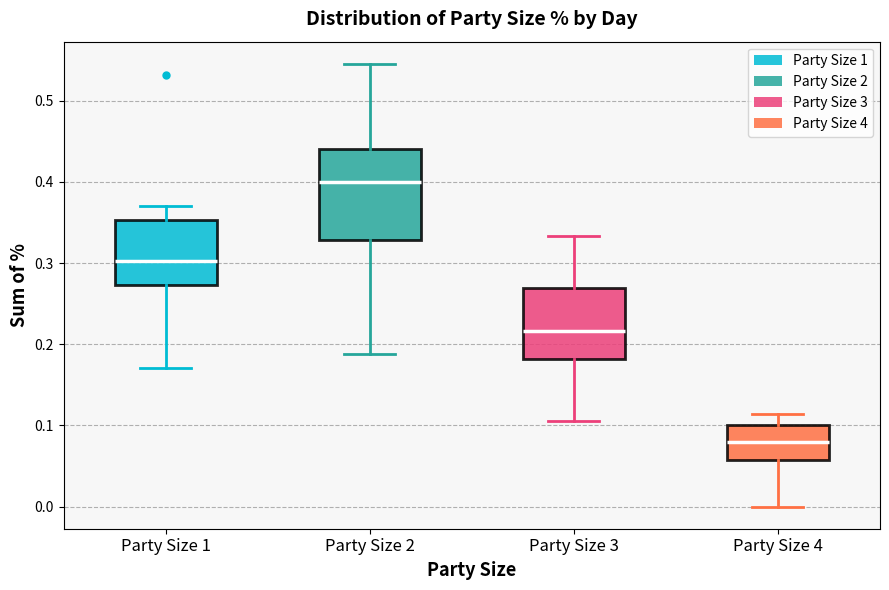

Reading left to right, read every box against the y-axis: the position of its median line, the range the box covers, and the ends of its whiskers. The values are not printed on the chart, so give them approximately, as read against the axis.

Party Size 1: median 0.30, box 0.27 to 0.35, whiskers 0.17 to 0.37
Party Size 2: median 0.40, box 0.33 to 0.44, whiskers 0.19 to 0.55
Party Size 3: median 0.22, box 0.18 to 0.27, whiskers 0.11 to 0.33
Party Size 4: median 0.08, box 0.06 to 0.10, whiskers 0.00 to 0.11